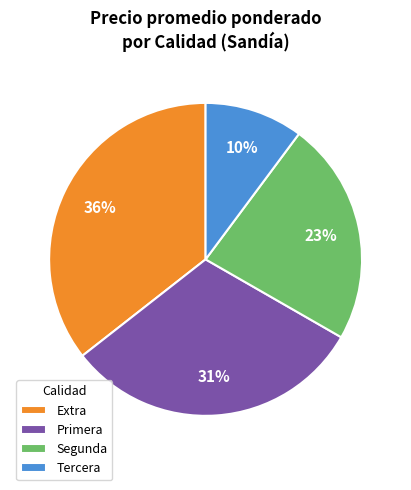

Rank the categories by value from highest to lowest.

Extra, Primera, Segunda, Tercera